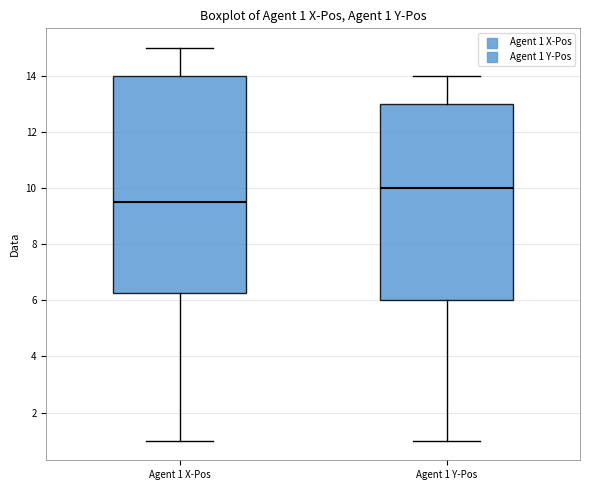

Which box is the tallest, from its lower edge to its upper edge?

Agent 1 X-Pos